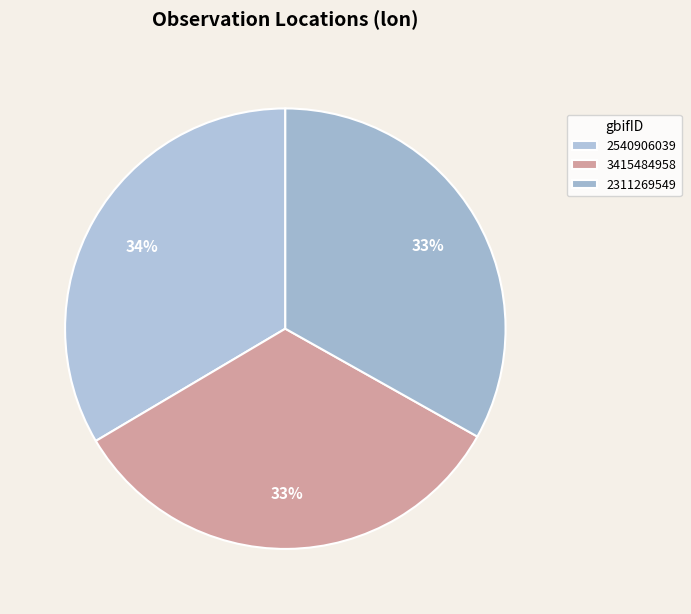

What is the change in value from 2540906039 to 2311269549?

-0.2